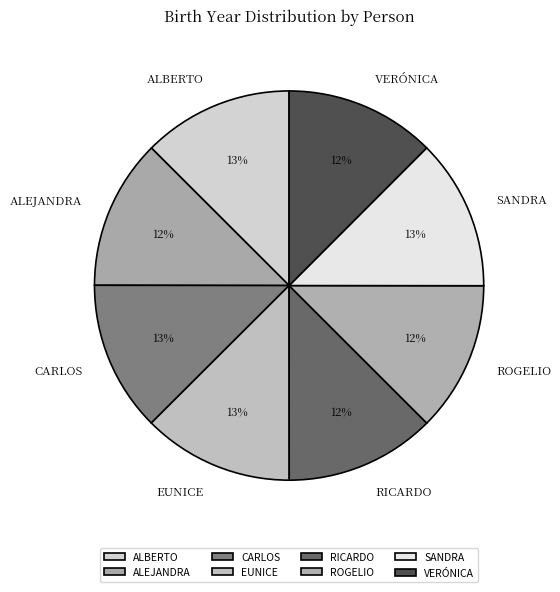

Is ALEJANDRA the majority of the pie?

No